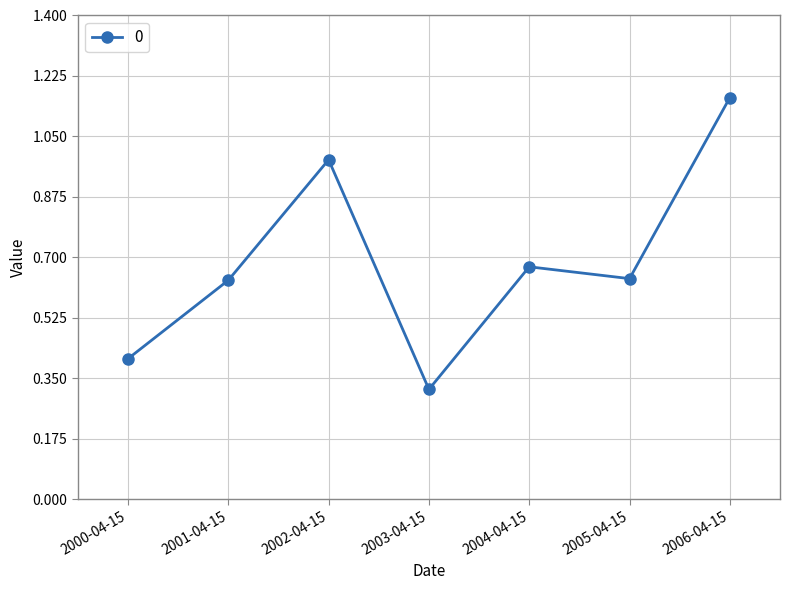

True or false: the data shows 0.5 at 2004-04-15.

False